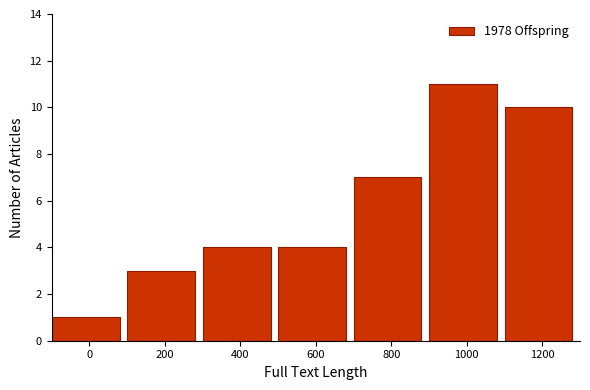

Reading right to left, list all the values displayed in this chart.

1200=10	1000=11	800=7	600=4	400=4	200=3	0=1